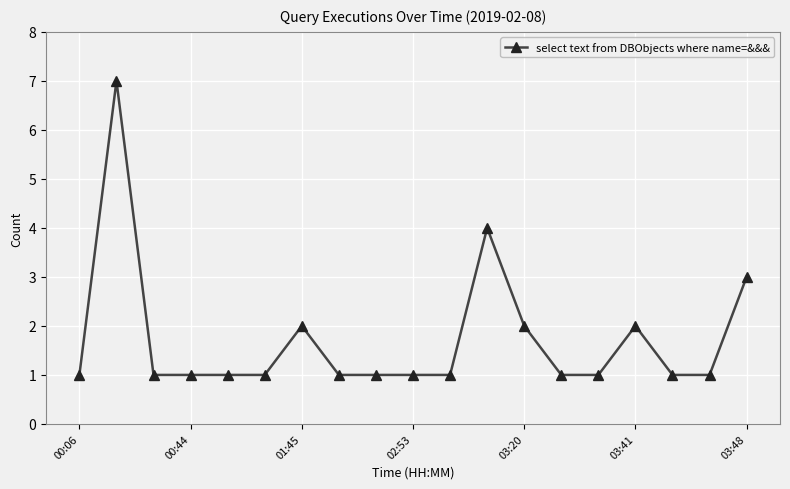

True or false: there are more than 2 points higher than both neighbors.

True